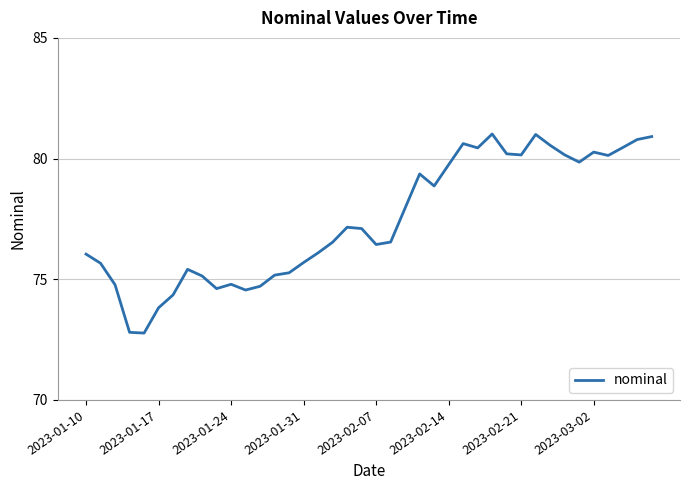

Does the chart have visible grid lines?

Yes